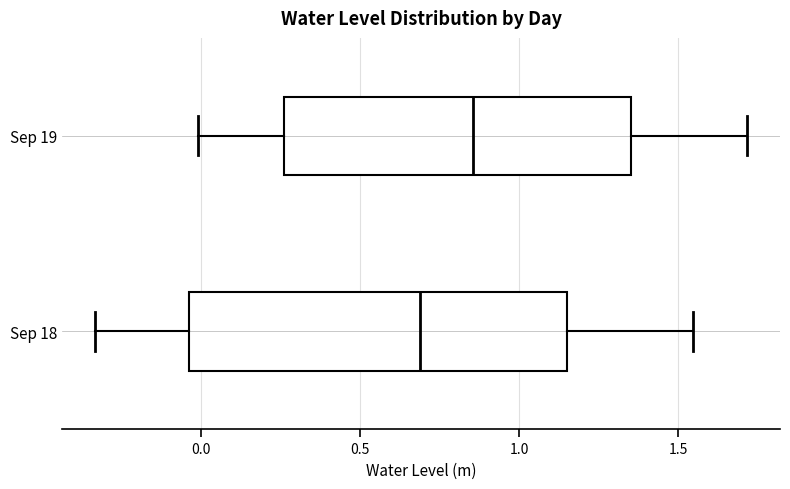

Which box's median line is the furthest to the right?

Sep 19